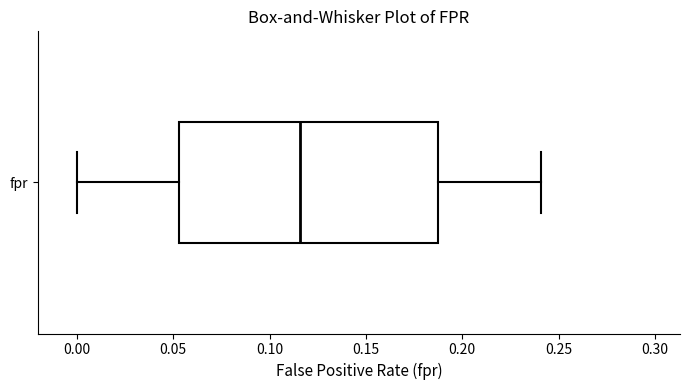

Transcribe this box plot: give where the median line is, the range the box spans, and where the two whiskers end, as read against the x-axis. The values are not printed on the chart, so give them approximately, as read against the axis.

median 0.115, box 0.055 to 0.190, whiskers 0.000 to 0.240